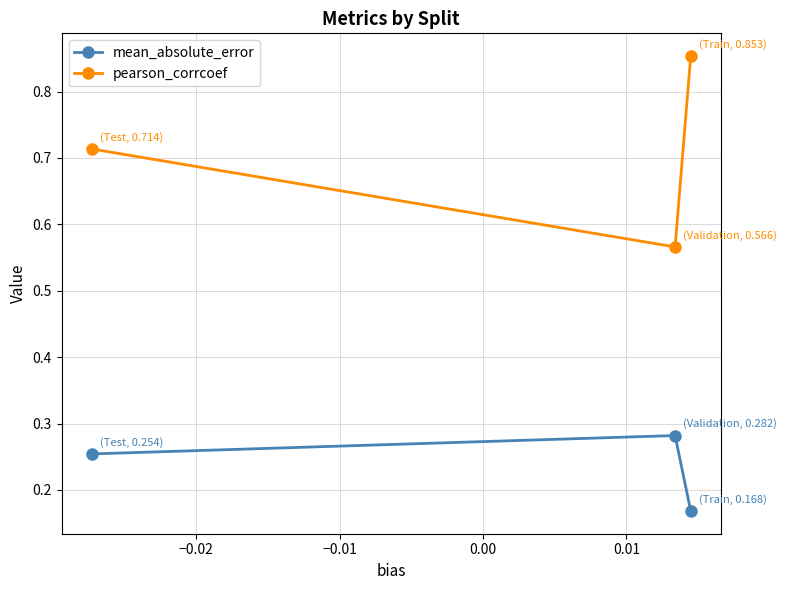

Which series has the largest range (max minus min)?

pearson_corrcoef